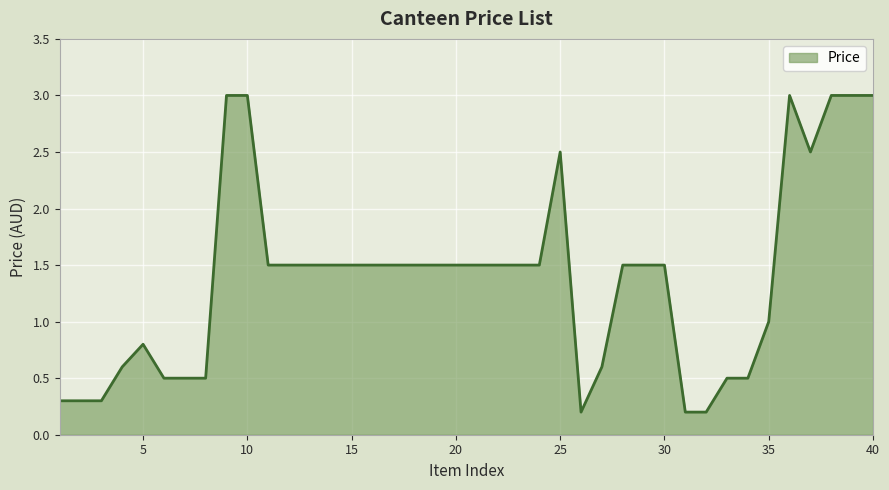

What is the difference between the second highest and minimum values?

2.8